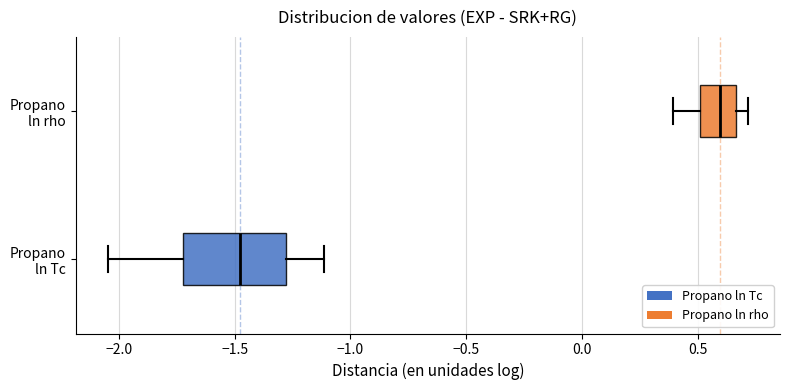

Where is the right edge of the box for Propano ln Tc on the x-axis? The values are not printed on the chart, so give them approximately, as read against the axis.

-1.30